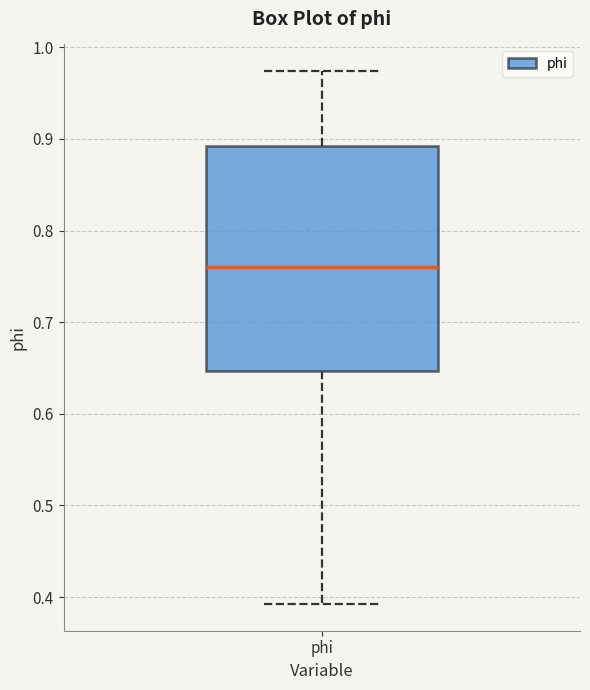

Where is the upper edge of the box for phi on the y-axis? The values are not printed on the chart, so give them approximately, as read against the axis.

0.89